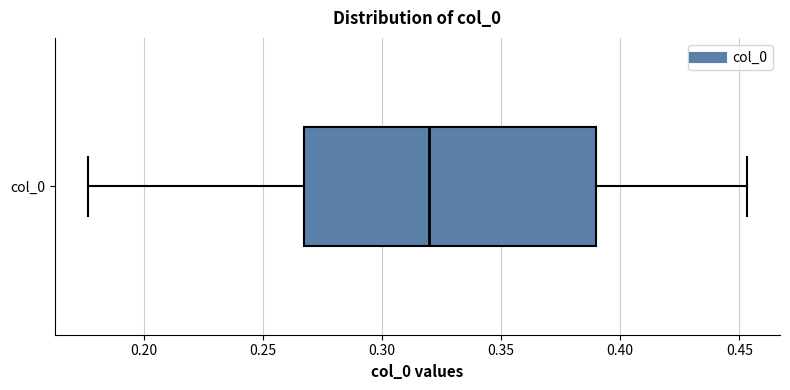

Where does the right whisker of the box for col_0 end on the x-axis? The values are not printed on the chart, so give them approximately, as read against the axis.

0.455